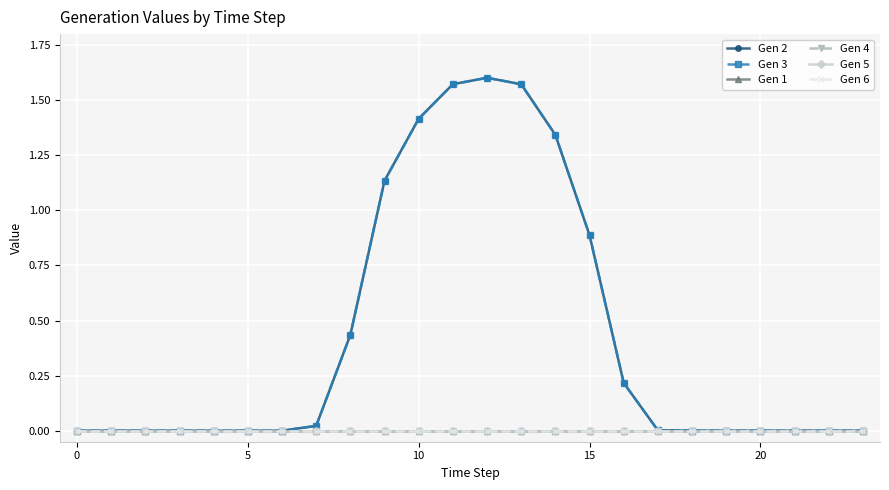

Is this an area chart (filled region under the line)?

No